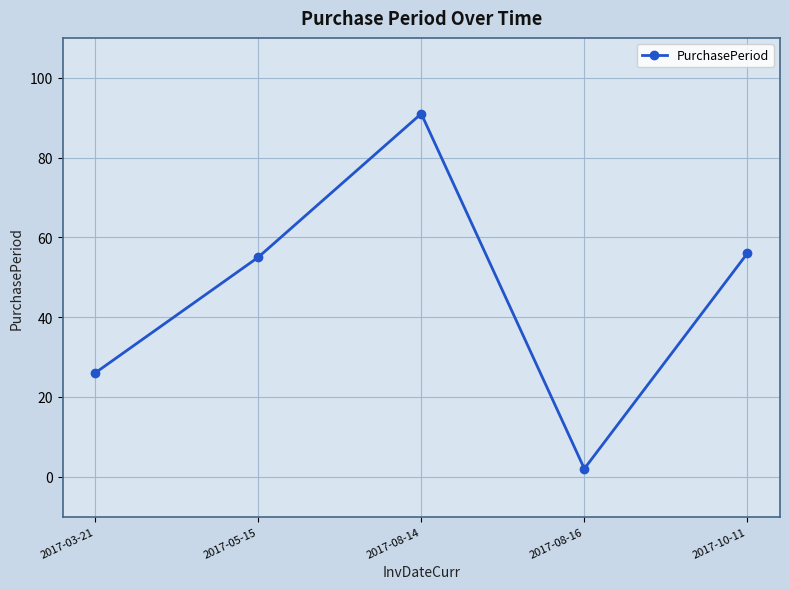

The value at 2017-05-15 is 28. True or false?

False